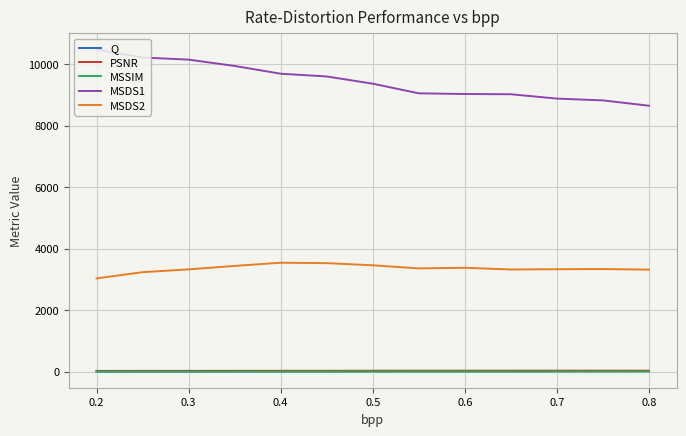

Which series has the largest total across all categories?

MSDS1